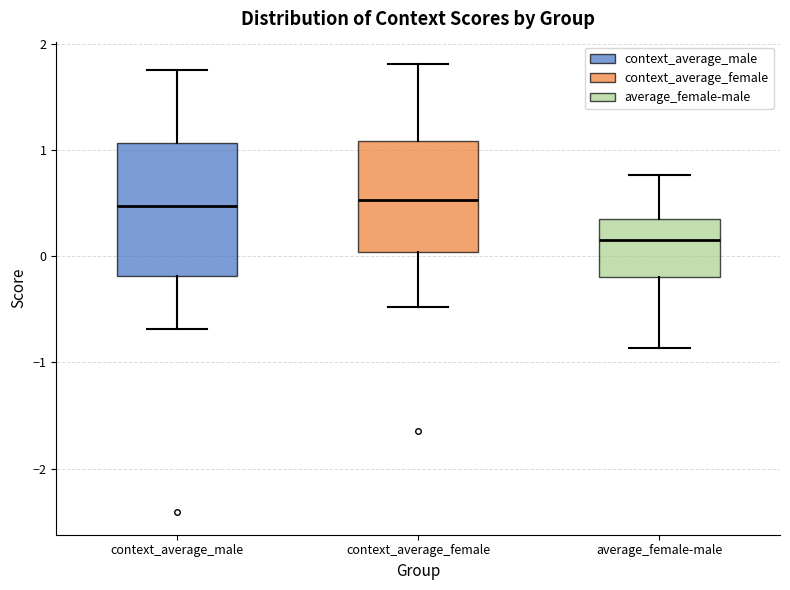

Which box is the tallest, from its lower edge to its upper edge?

context_average_male